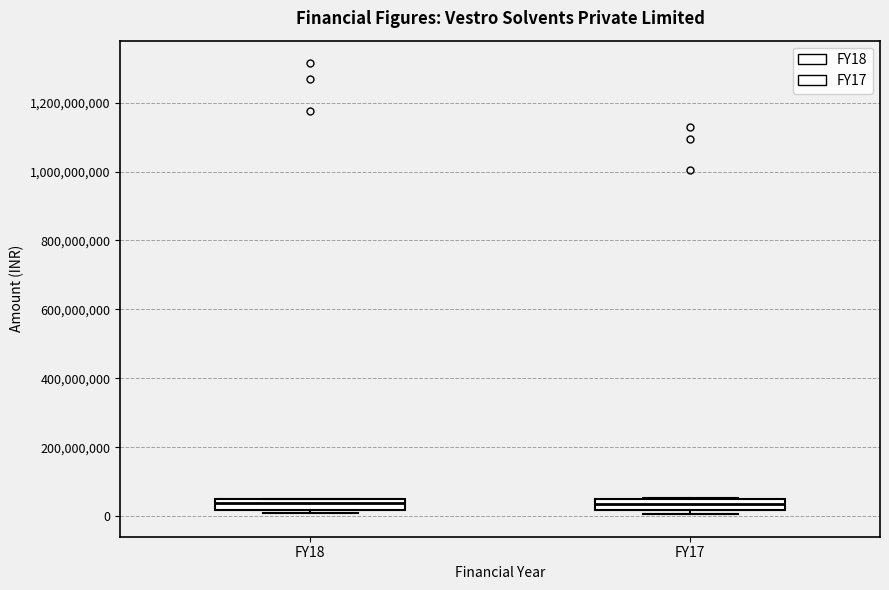

Reading left to right, transcribe this box plot: for each box, give where its median line is, the range the box spans, and where its two whiskers end, as read against the y-axis. The values are not printed on the chart, so give them approximately, as read against the axis.

FY18: median 40000000 (just below the box's upper edge), box 20000000 to 40000000, whiskers 0 to 60000000
FY17: median 40000000 (inside the box), box 20000000 to 40000000, whiskers 0 to 60000000